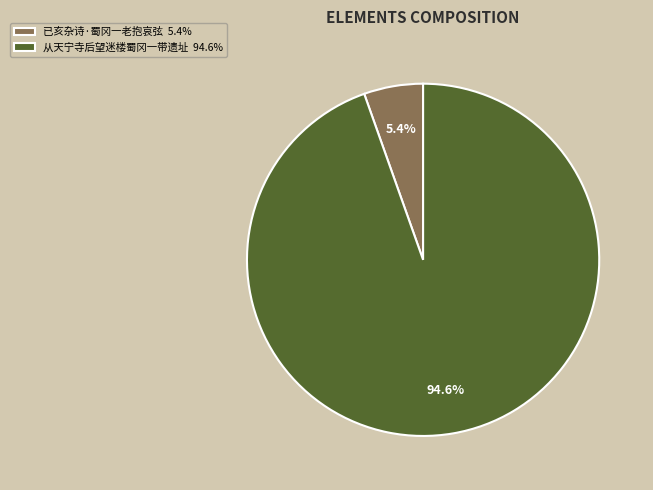

To the nearest percent, what is the difference between the largest and smallest slice percentages?

89%